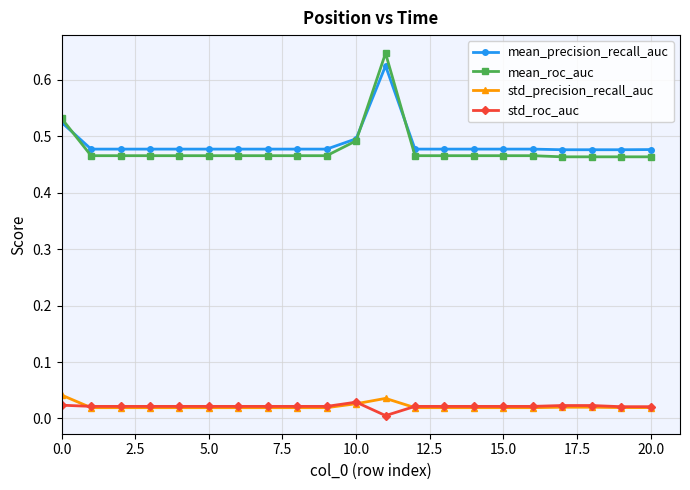

Which series has the widest spread of values?

mean_roc_auc